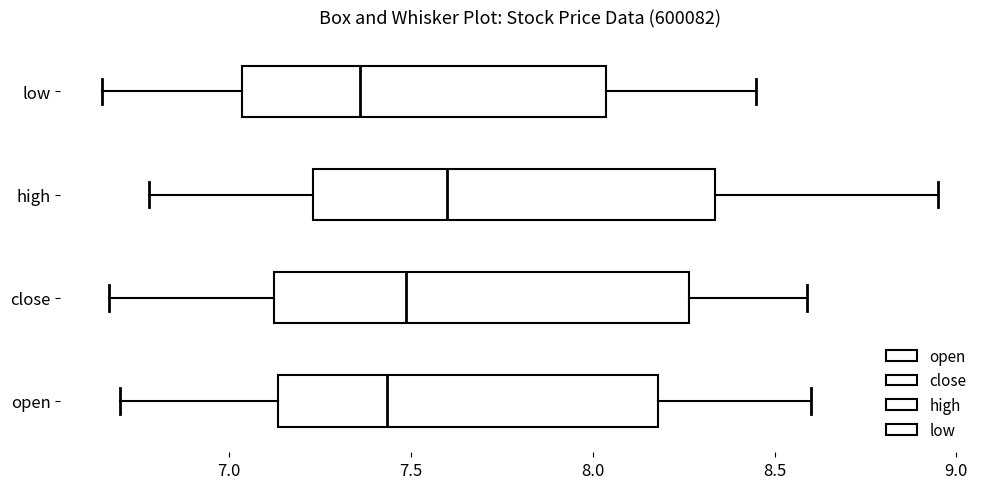

Which box has the furthest to the right median line?

high